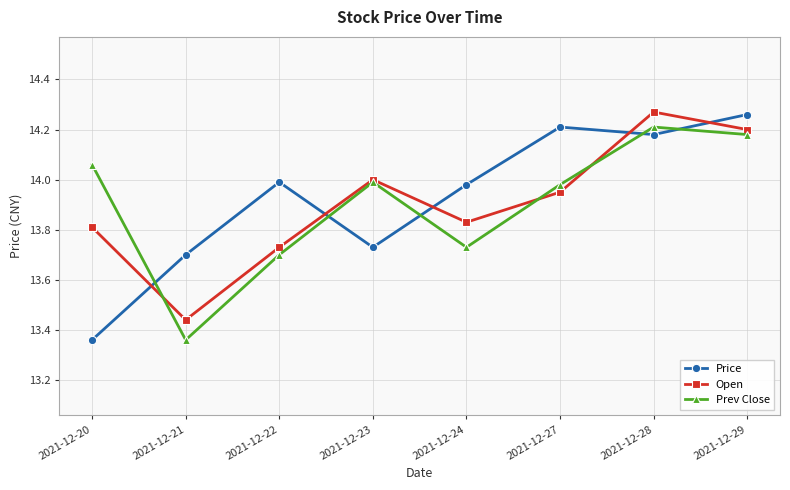

Which category has the highest value in the Open series?

2021-12-28